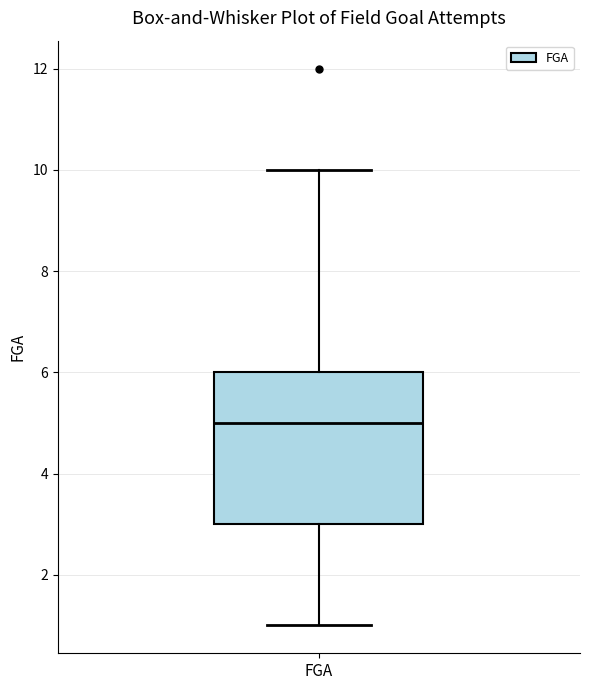

Where is the lower edge of the box for FGA on the y-axis? The values are not printed on the chart, so give them approximately, as read against the axis.

3